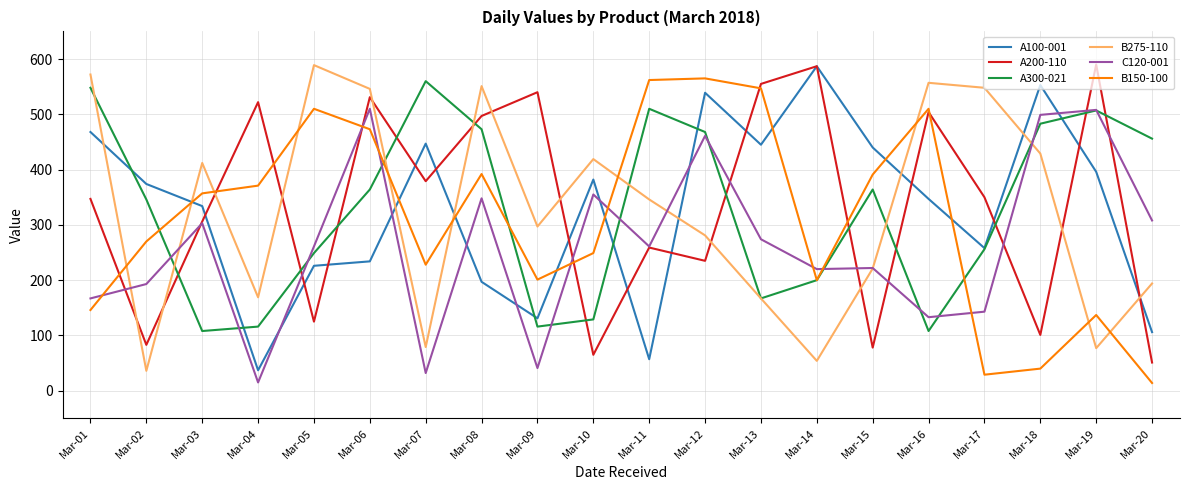

What is the greatest value displayed?

590